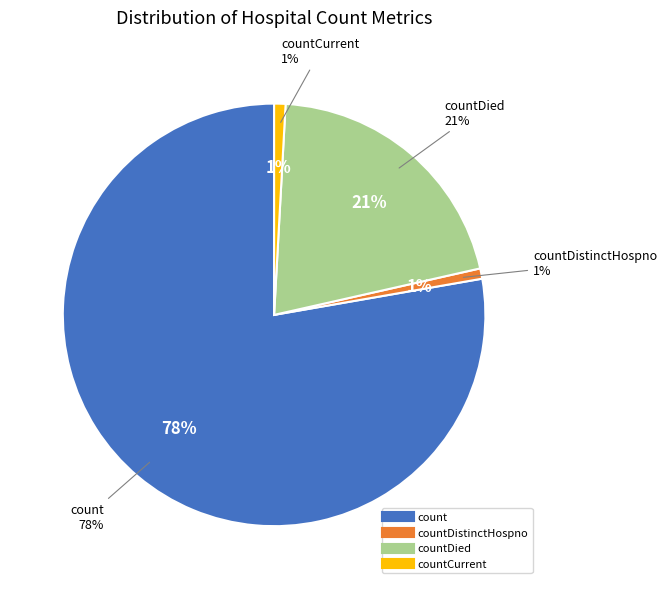

Is there any slice that represents more than half of the pie?

Yes